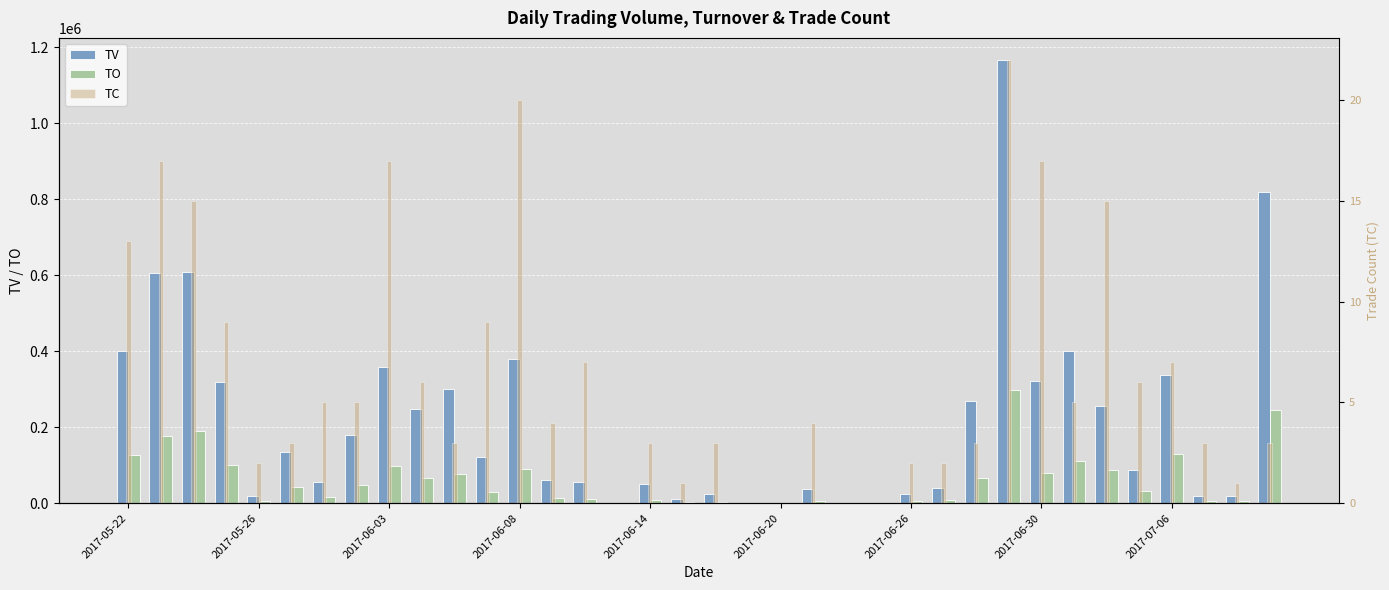

What is the difference between the second highest and minimum values in the TC series?

20